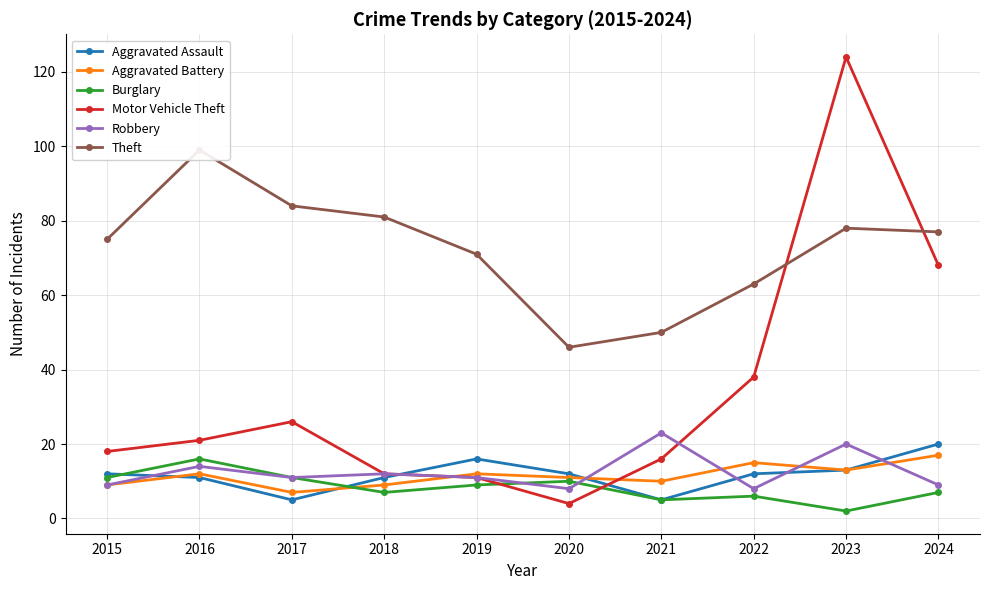

Which series changed the most between 2015 and 2023?

Motor Vehicle Theft